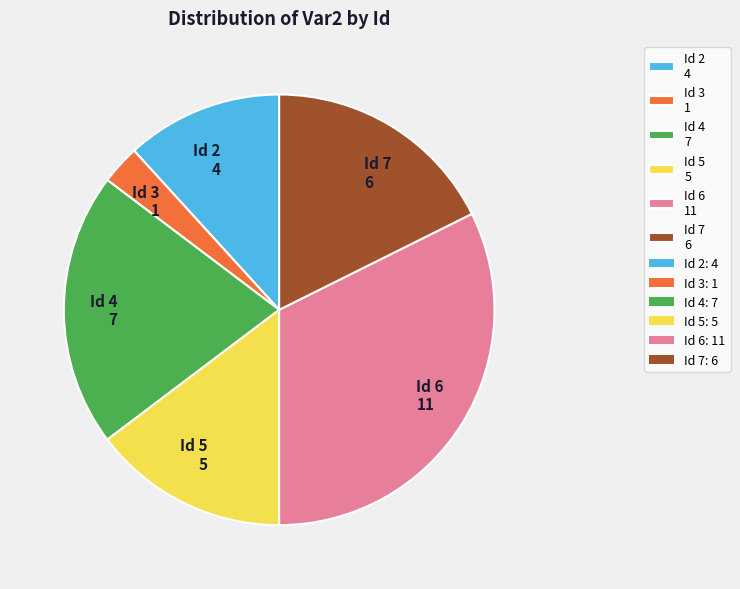

What is the ratio of the value at Id 2 4 to the value at Id 7 6?

0.7